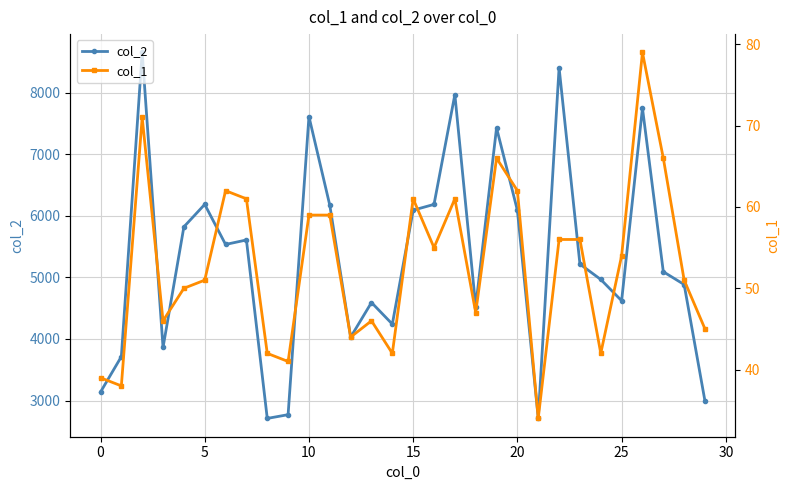

True or false: col_2 has more than 1 interior local peaks.

True